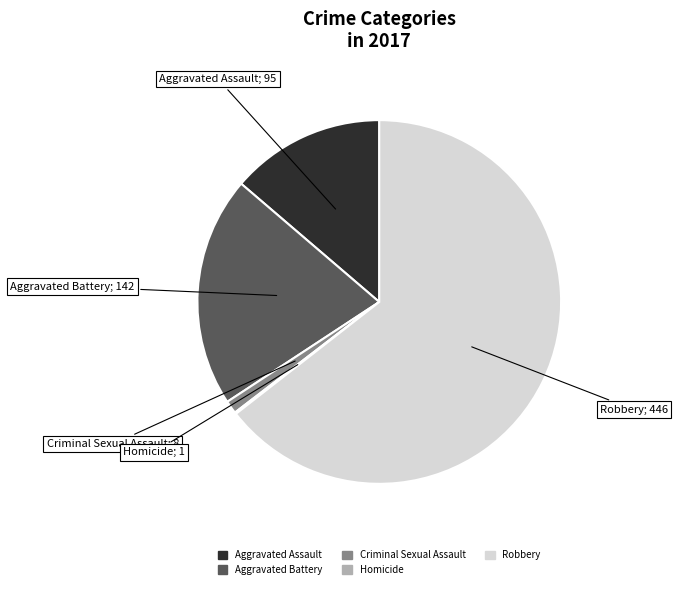

Between Robbery and Criminal Sexual Assault, which is larger?

Robbery